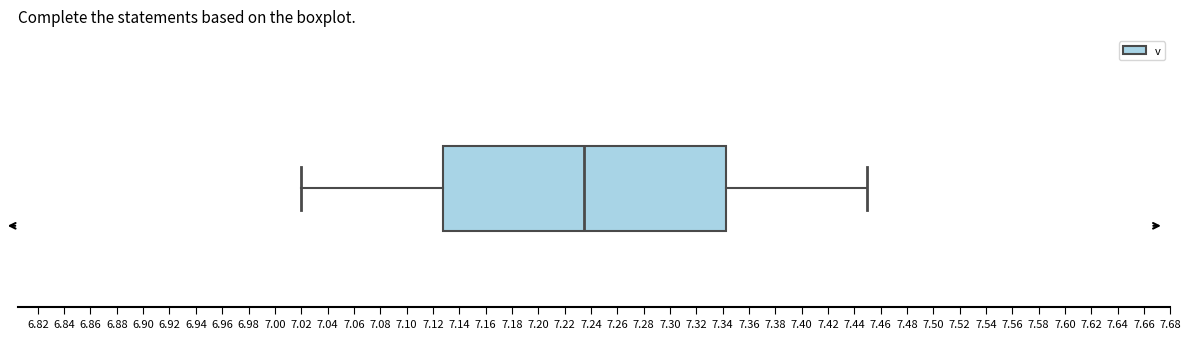

Read this box plot against the x-axis: the position of the median line, the range covered by the box, and the ends of both whiskers. The values are not printed on the chart, so give them approximately, as read against the axis.

median 7.236, box 7.128 to 7.342, whiskers 7.020 to 7.450